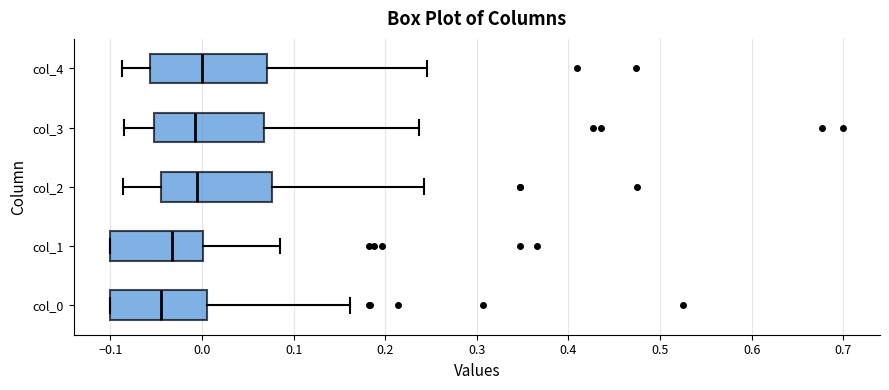

Reading bottom to top, transcribe this box plot: for each box, give where its median line is, the range the box spans, and where its two whiskers end, as read against the x-axis. The values are not printed on the chart, so give them approximately, as read against the axis.

col_0: median -0.04, box -0.10 to 0.01, whiskers -0.10 to 0.16
col_1: median -0.03, box -0.10 to 0.00, whiskers -0.10 to 0.09
col_2: median -0.01, box -0.05 to 0.08, whiskers -0.09 to 0.24
col_3: median -0.01, box -0.05 to 0.07, whiskers -0.09 to 0.24
col_4: median 0.00, box -0.06 to 0.07, whiskers -0.09 to 0.25